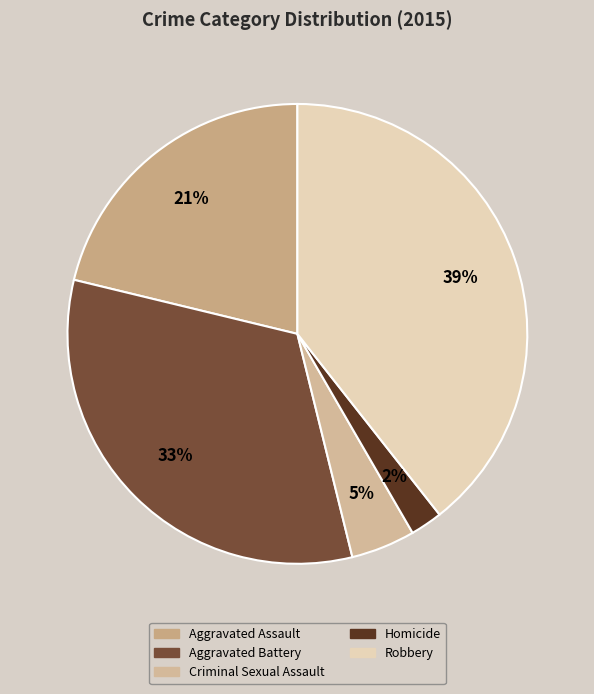

What is the largest slice in the pie chart?

Robbery